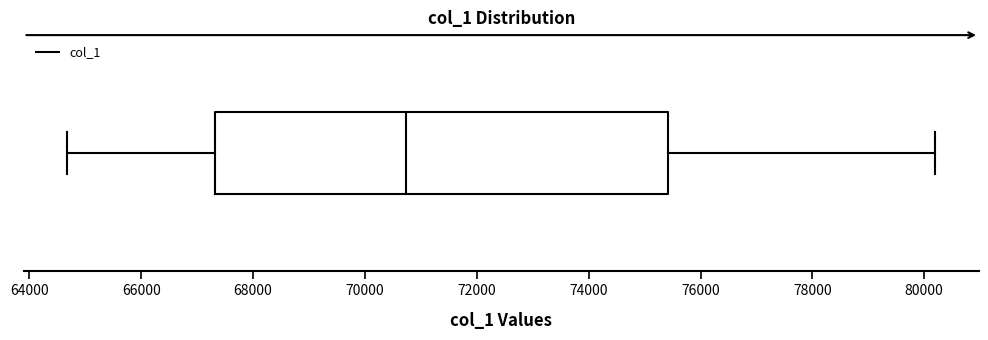

Where is the right edge of the box on the x-axis? The values are not printed on the chart, so give them approximately, as read against the axis.

75400